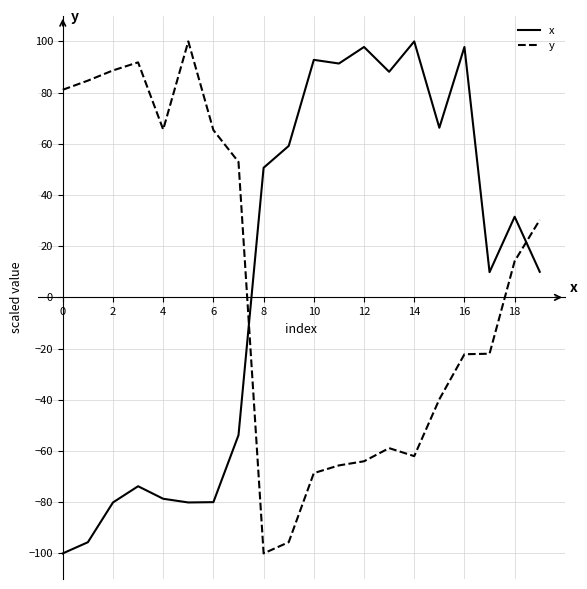

How many times do y and x cross each other?

2